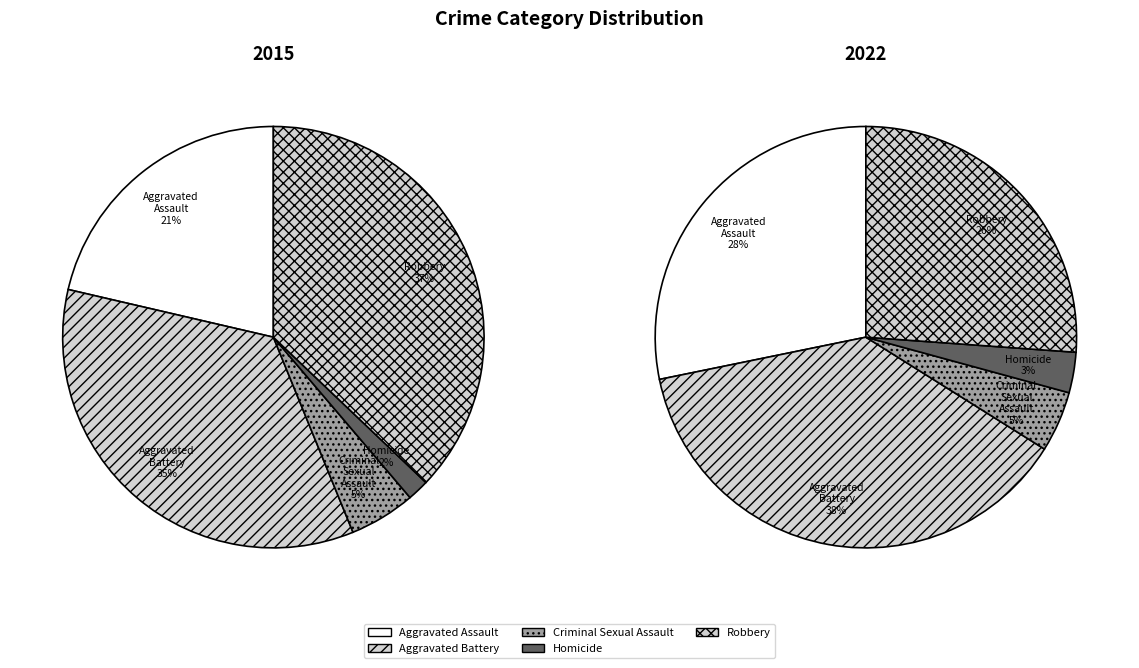

How many slices are in this pie chart?

5